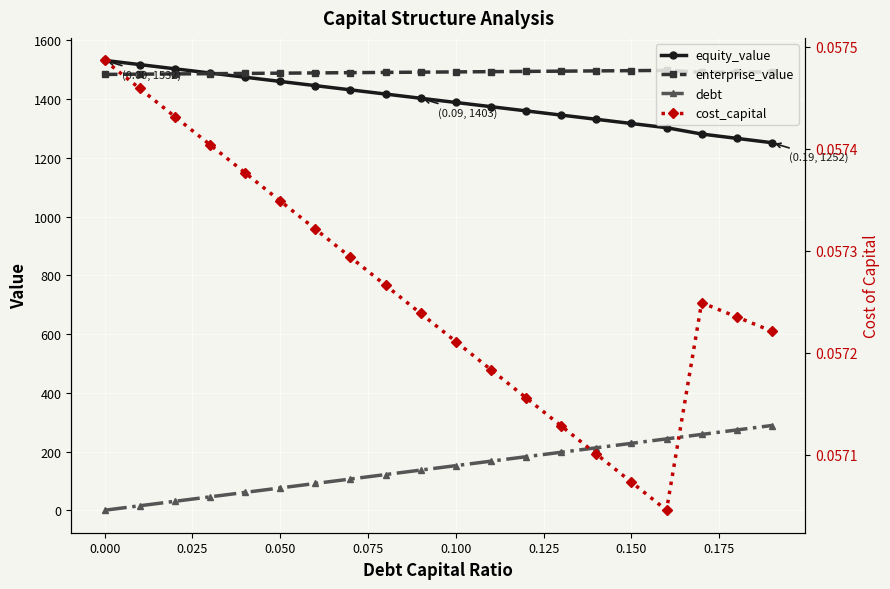

True or false: equity_value has more than 2 interior local peaks.

False